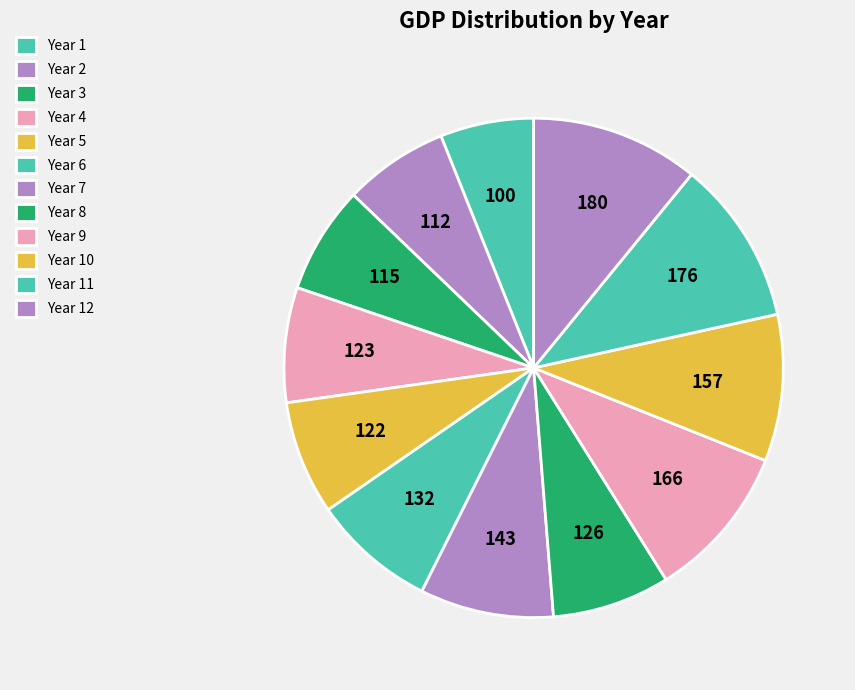

How many slices are in this pie chart?

12